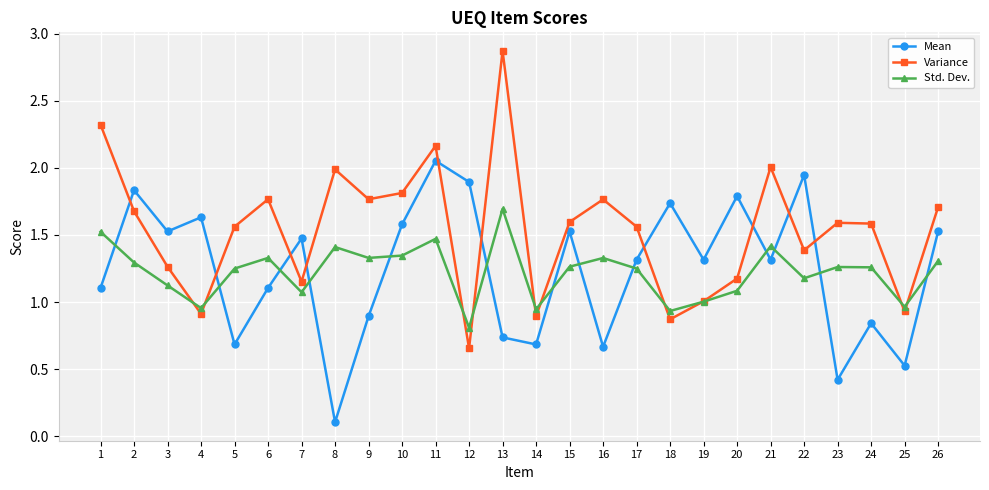

True or false: Variance has a value of 1.9 at 3.

False